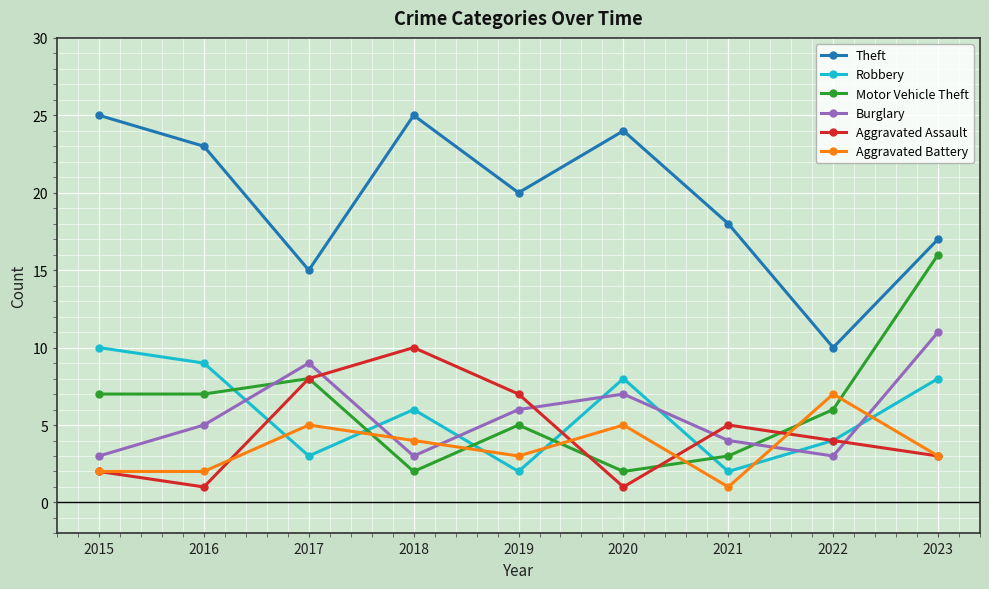

Which series changed the most between 2018 and 2022?

Theft